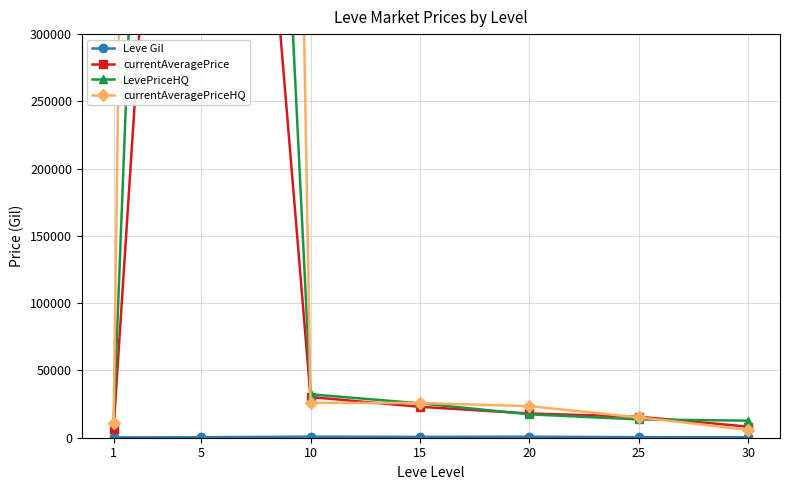

Where does the LevePriceHQ series first go above 17385?

5